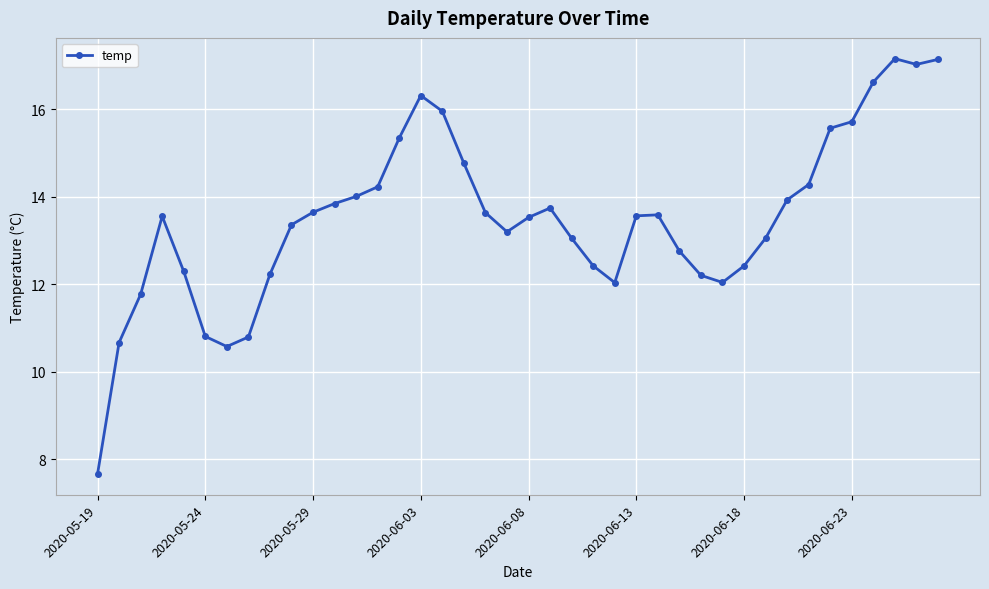

What is the maximum value shown in the chart?

17.2